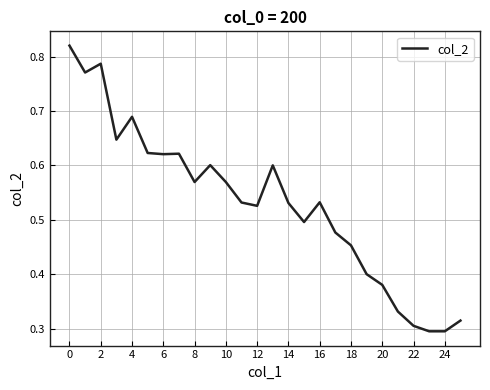

At which label is the value closest to 0?

23